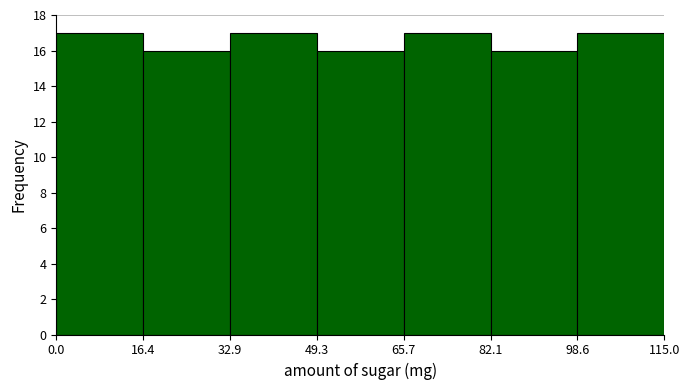

Reading left to right, transcribe this chart: for each bar, give the range it covers on the x-axis and its height. The values are not printed on the chart, so give them approximately, as read against the axis.

0.0 to 16.4: 17
16.4 to 32.9: 16
32.9 to 49.3: 17
49.3 to 65.7: 16
65.7 to 82.1: 17
82.1 to 98.6: 16
98.6 to 115.0: 17